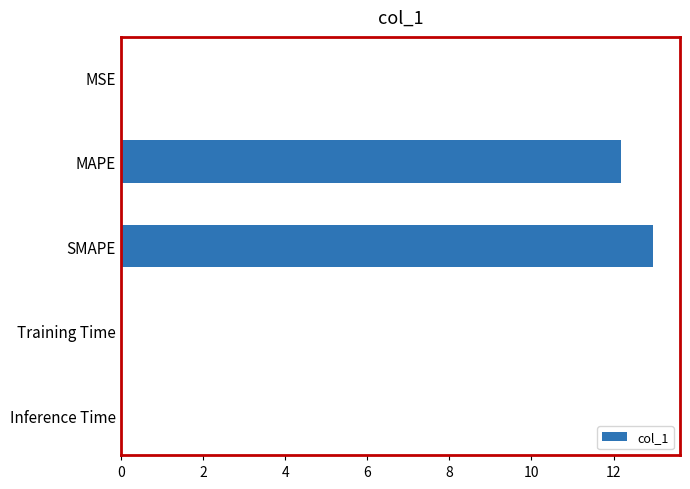

Which label corresponds to the largest value in the chart?

SMAPE